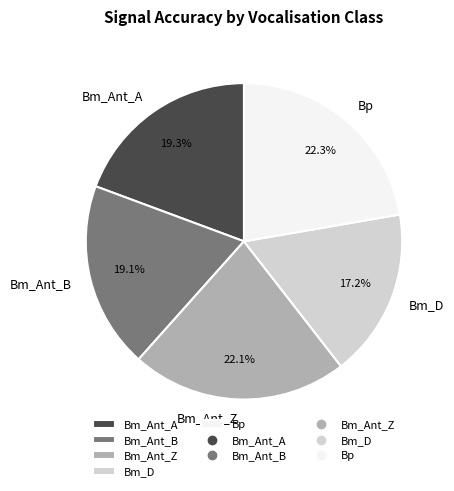

To the nearest percent, what is the combined percentage of Bp and Bm_Ant_B?

41%